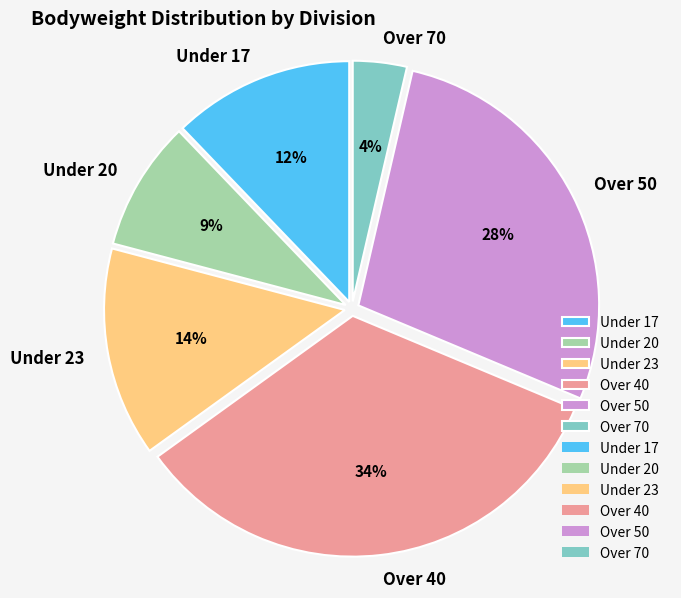

What is the smallest slice in the pie chart?

Over 70